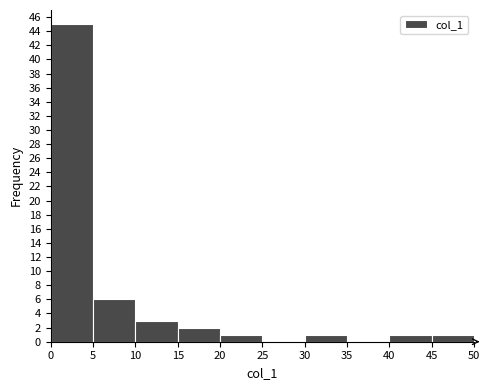

Reading left to right, transcribe this chart: for each bar, give the range it covers on the x-axis and its height. The values are not printed on the chart, so give them approximately, as read against the axis.

0 to 5: 45
5 to 10: 6
10 to 15: 3
15 to 20: 2
20 to 25: 1
25 to 30: 0
30 to 35: 1
35 to 40: 0
40 to 45: 1
45 to 50: 1